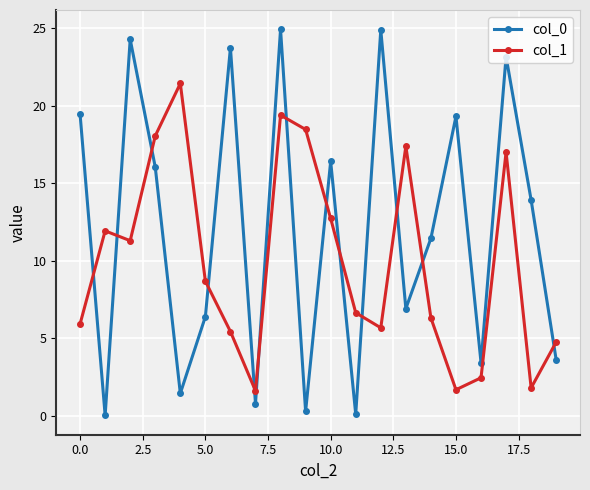

What is the minimum value for col_1?

1.6